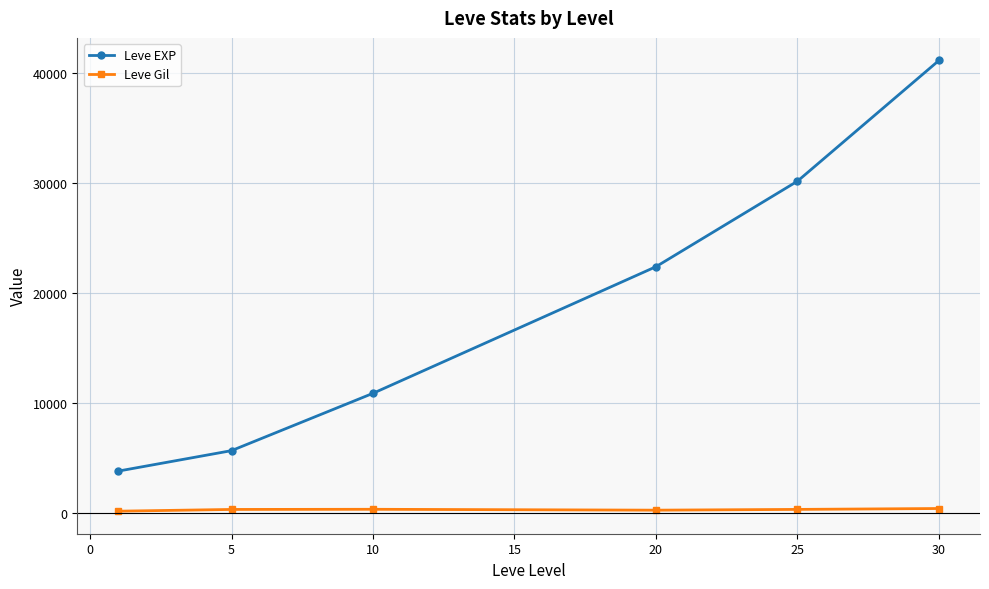

List the series in order of their overall mean, highest first.

Leve EXP, Leve Gil